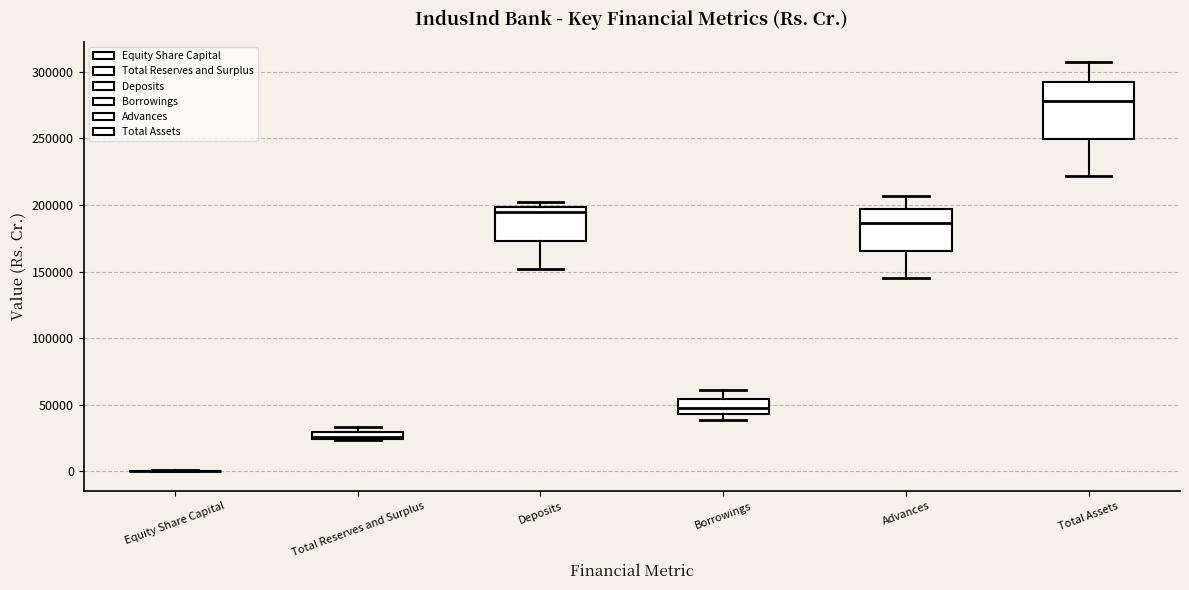

Comparing the boxes themselves (not the whiskers), which one is the tallest?

Total Assets